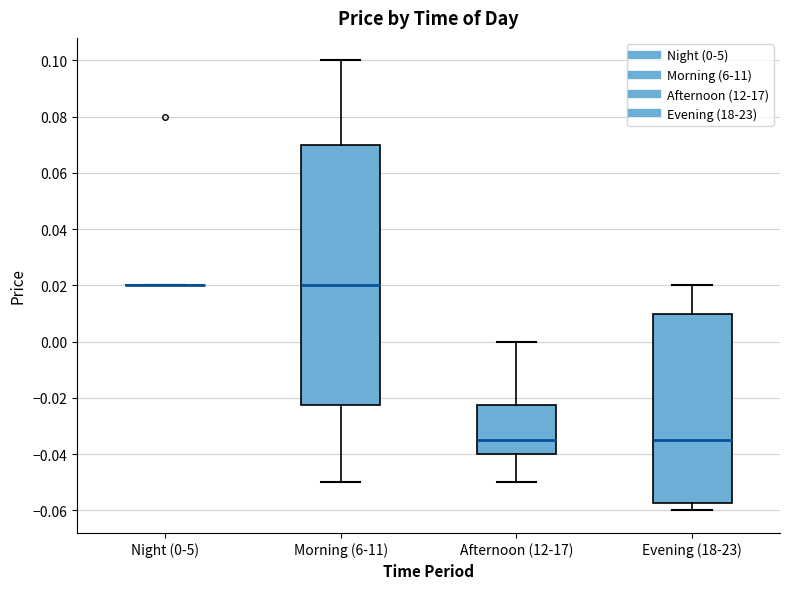

Comparing the boxes themselves (not the whiskers), which one is the tallest?

Morning (6-11)